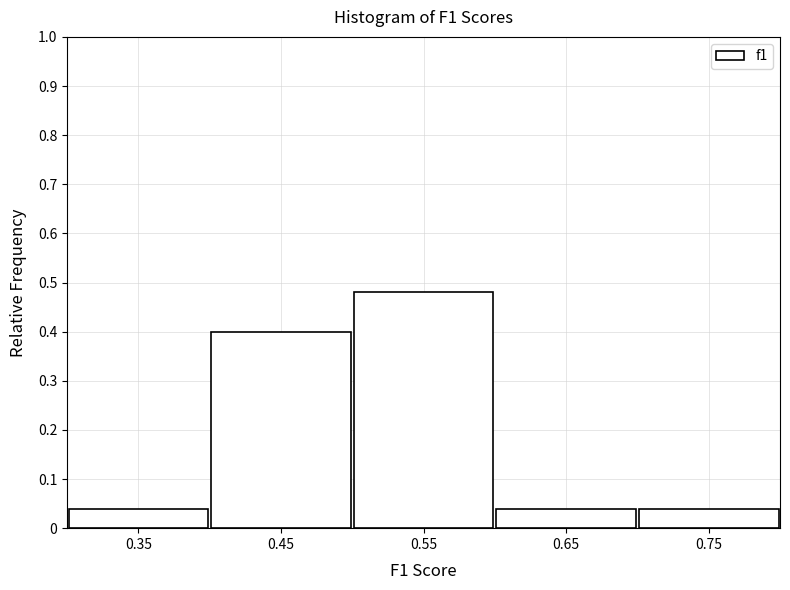

Over which range of the x-axis is the bar tallest?

0.5 to 0.6